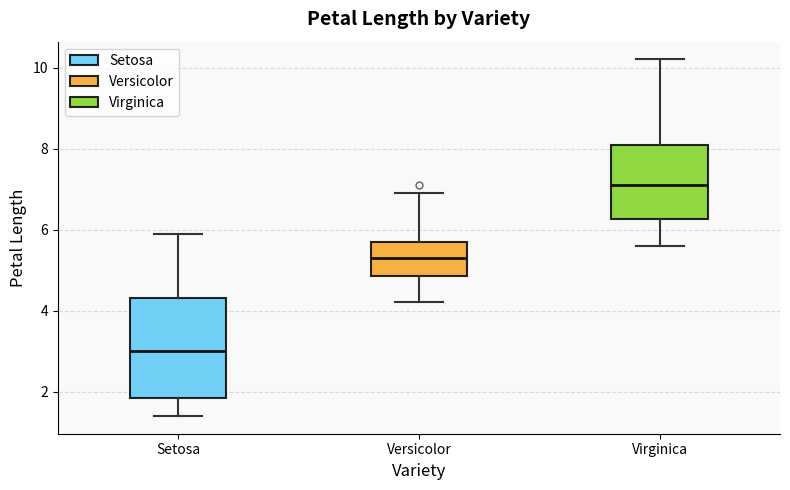

Where is the lower edge of the box for Setosa on the y-axis? The values are not printed on the chart, so give them approximately, as read against the axis.

1.8